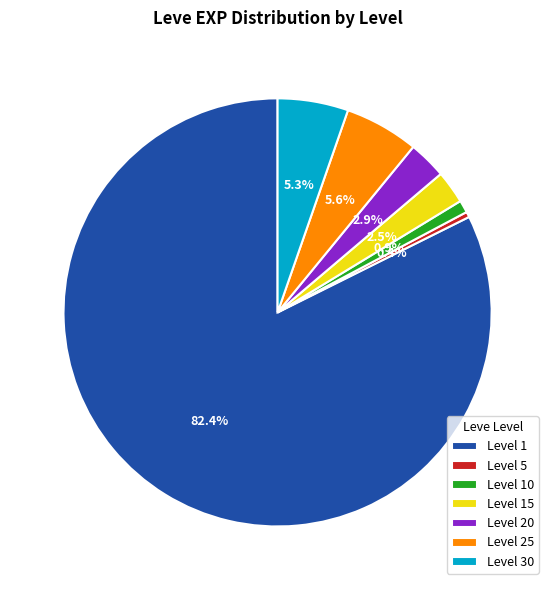

Between Level 15 and Level 25, which is larger?

Level 25